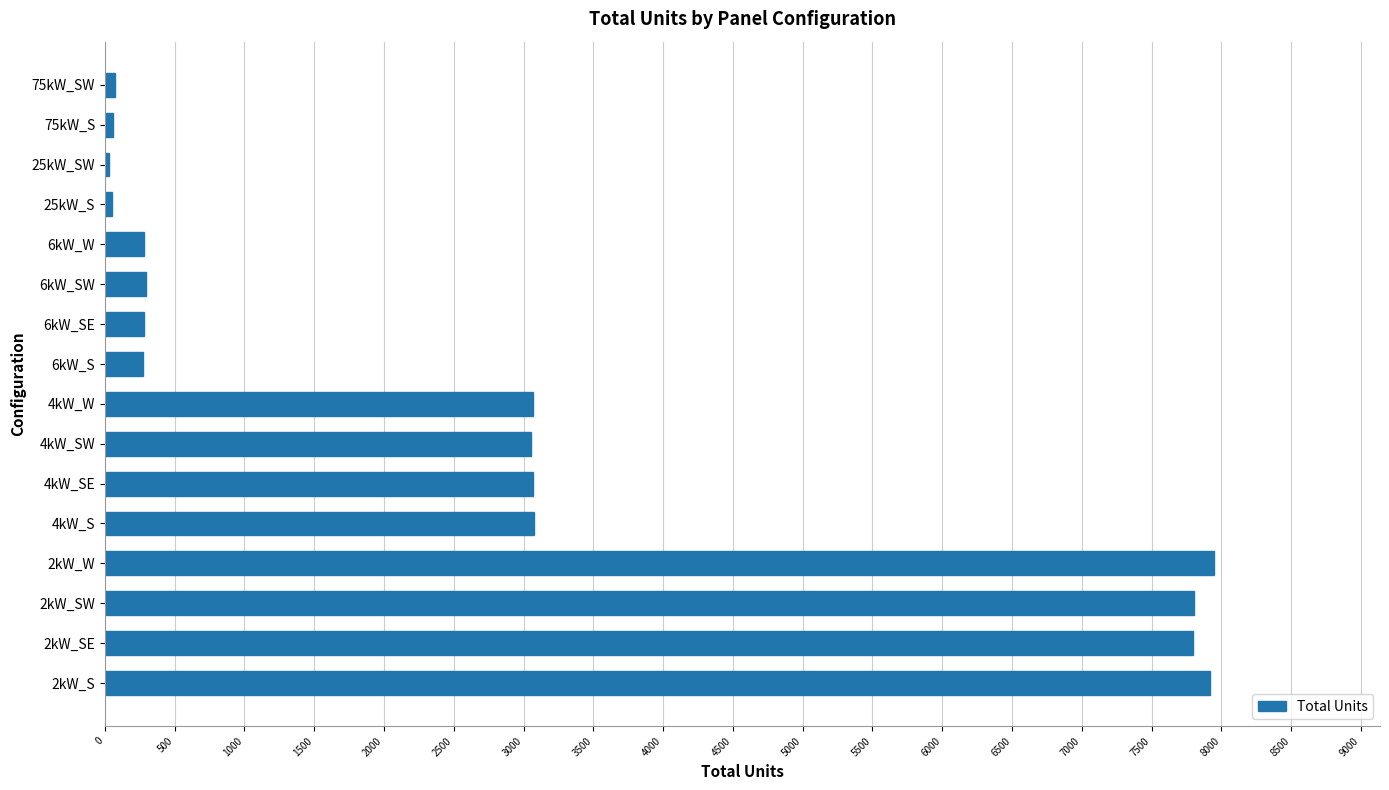

What is the difference between the second highest and minimum values?

7892